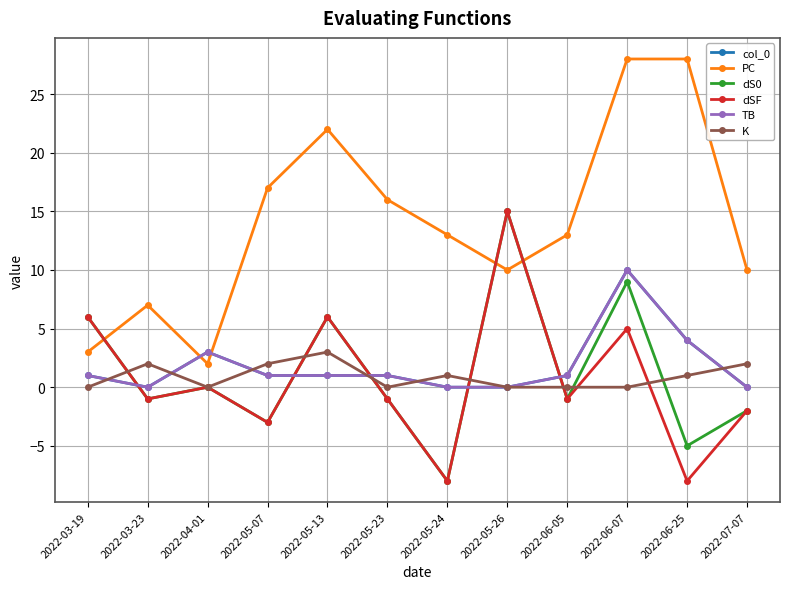

How many interior local valleys does the TB series have?

1